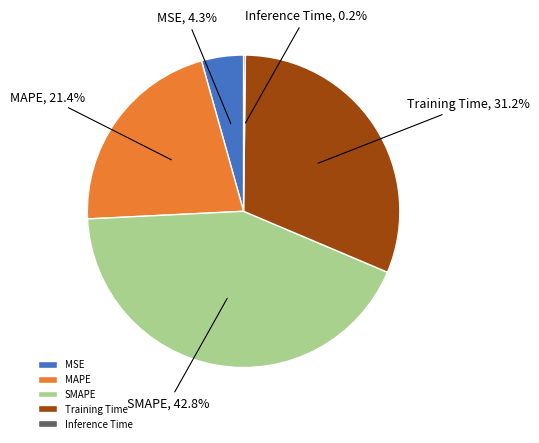

Which slice is the largest?

SMAPE